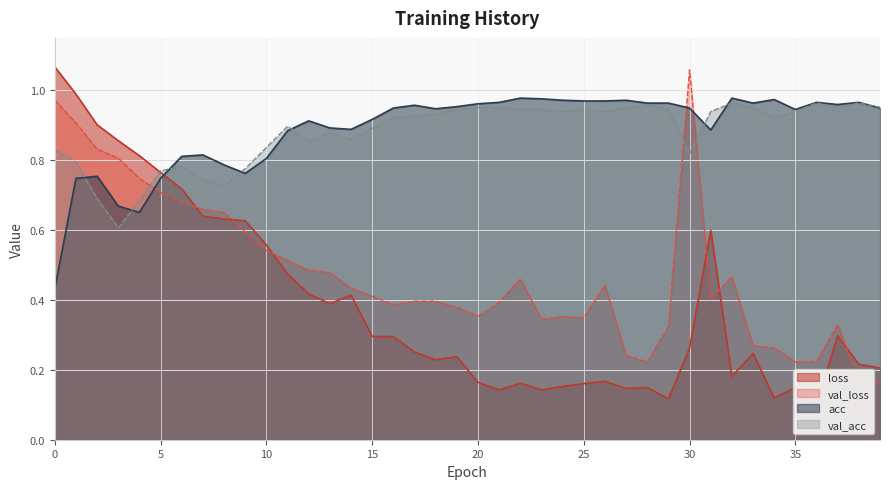

Which series ends up on top after the final intersection of val_acc and val_loss?

val_acc